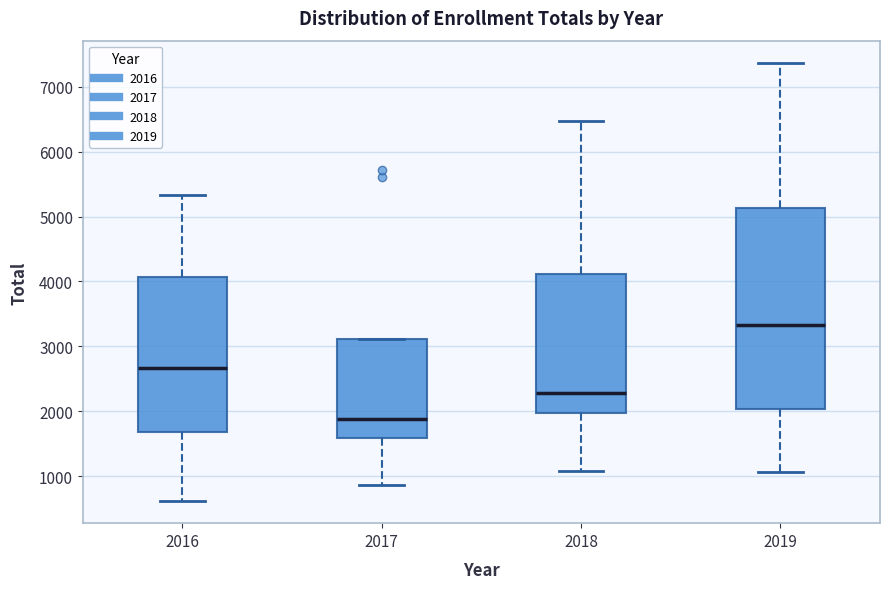

Reading left to right, transcribe this box plot: for each box, give where its median line is, the range the box spans, and where its two whiskers end, as read against the y-axis. The values are not printed on the chart, so give them approximately, as read against the axis.

2016: median 2700, box 1700 to 4100, whiskers 600 to 5300
2017: median 1900, box 1600 to 3100, whiskers 900 to 3100
2018: median 2300, box 2000 to 4100, whiskers 1100 to 6500
2019: median 3300, box 2000 to 5100, whiskers 1100 to 7400